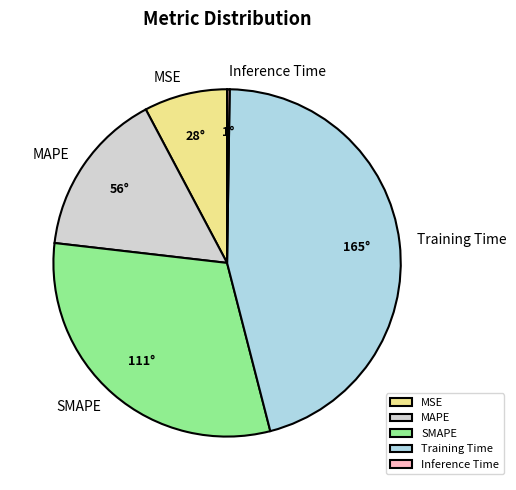

Is Training Time the majority of the pie?

No